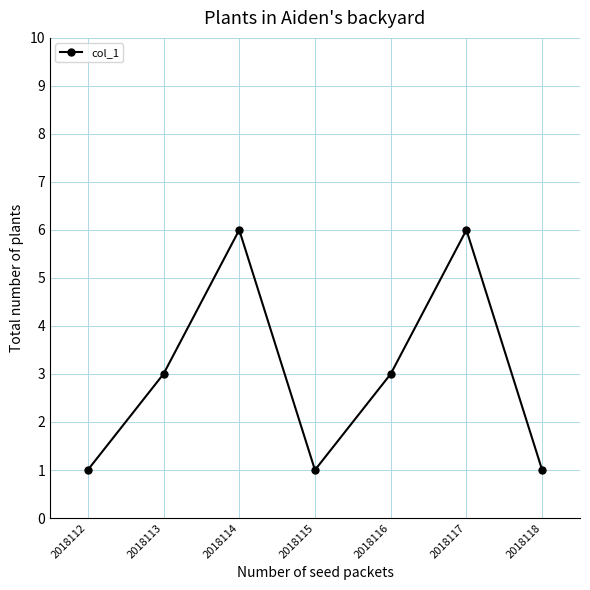

At which category does the data reach its first local valley?

2018115